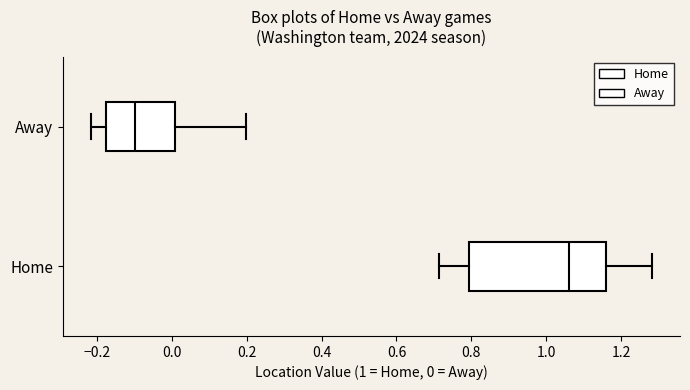

Which box's median line is the furthest to the right?

Home